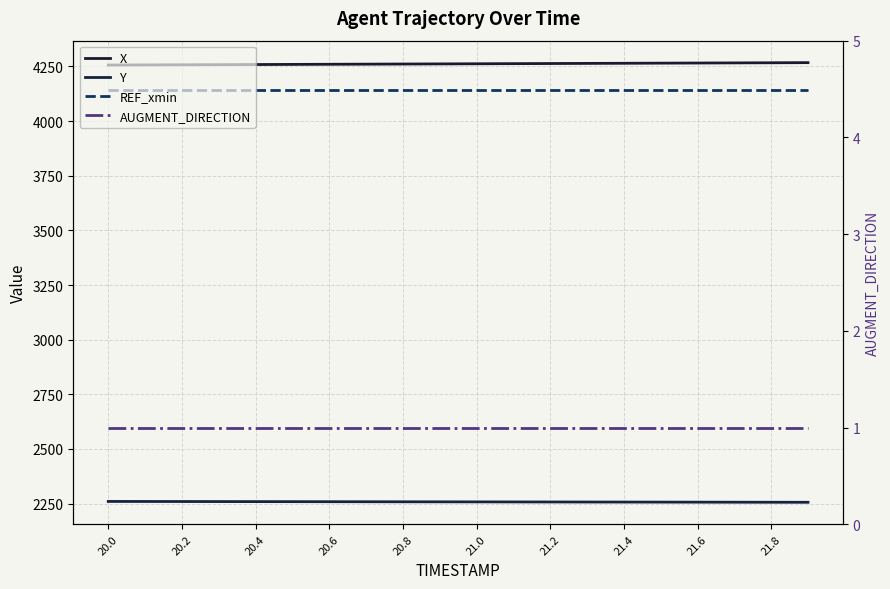

How many distinct data groups are displayed?

4